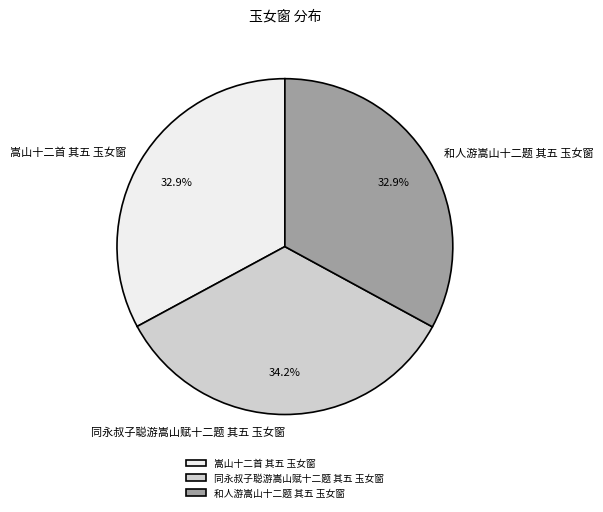

To the nearest percent, what percentage of the pie is 嵩山十二首 其五 玉女窗?

33%